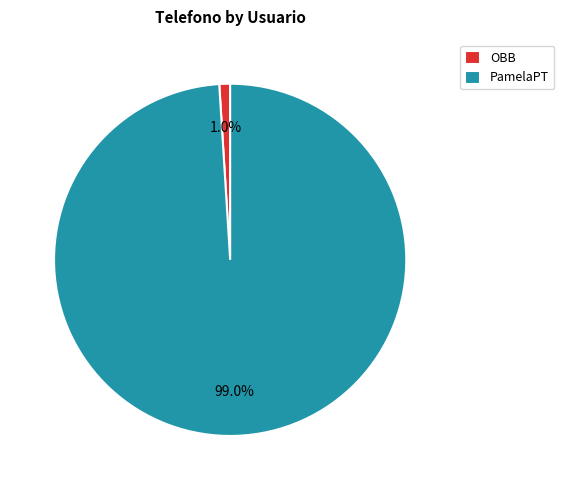

Between PamelaPT and OBB, which is larger?

PamelaPT